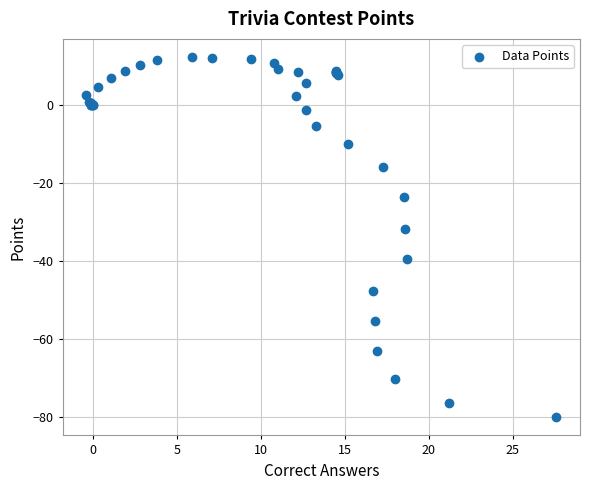

What Y value in the scatter plot is closest to -33?

-31.7